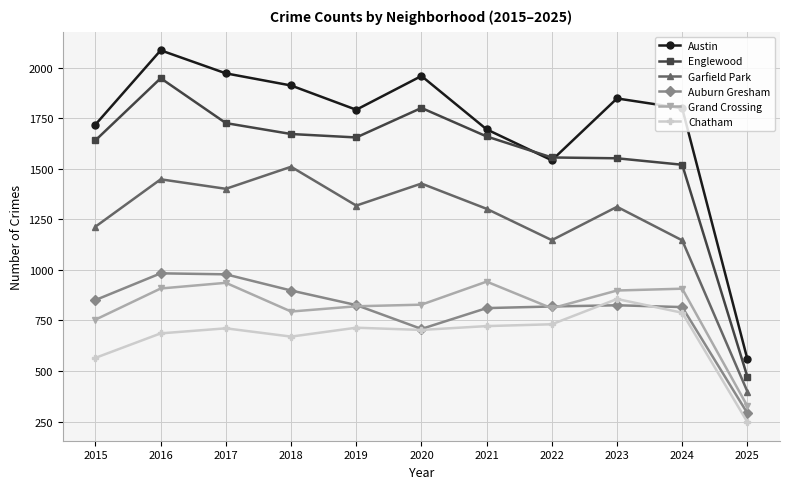

Which series has the largest total across all categories?

Austin